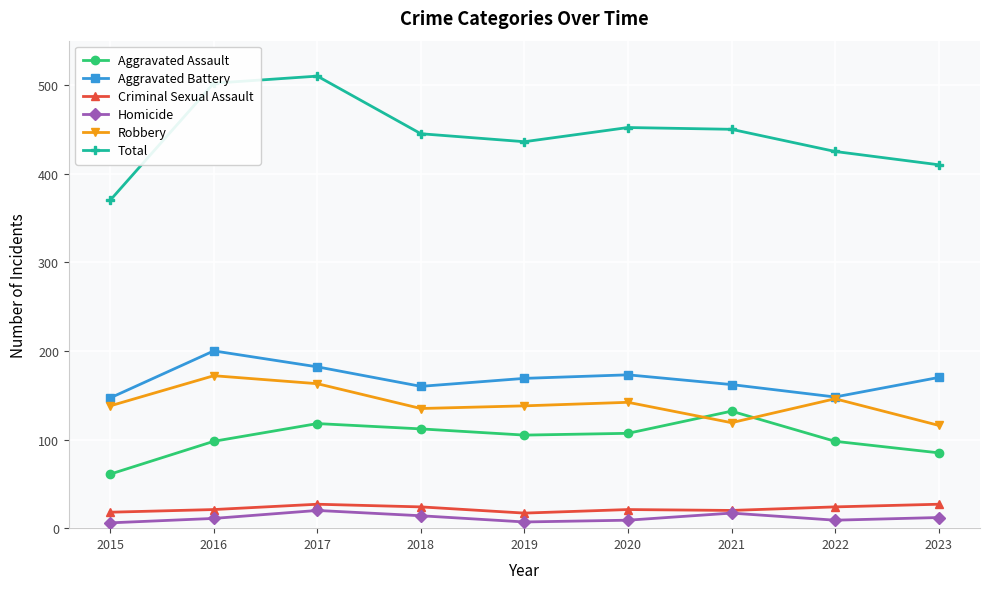

What are all the series names shown in the legend?

Aggravated Assault, Aggravated Battery, Criminal Sexual Assault, Homicide, Robbery, Total